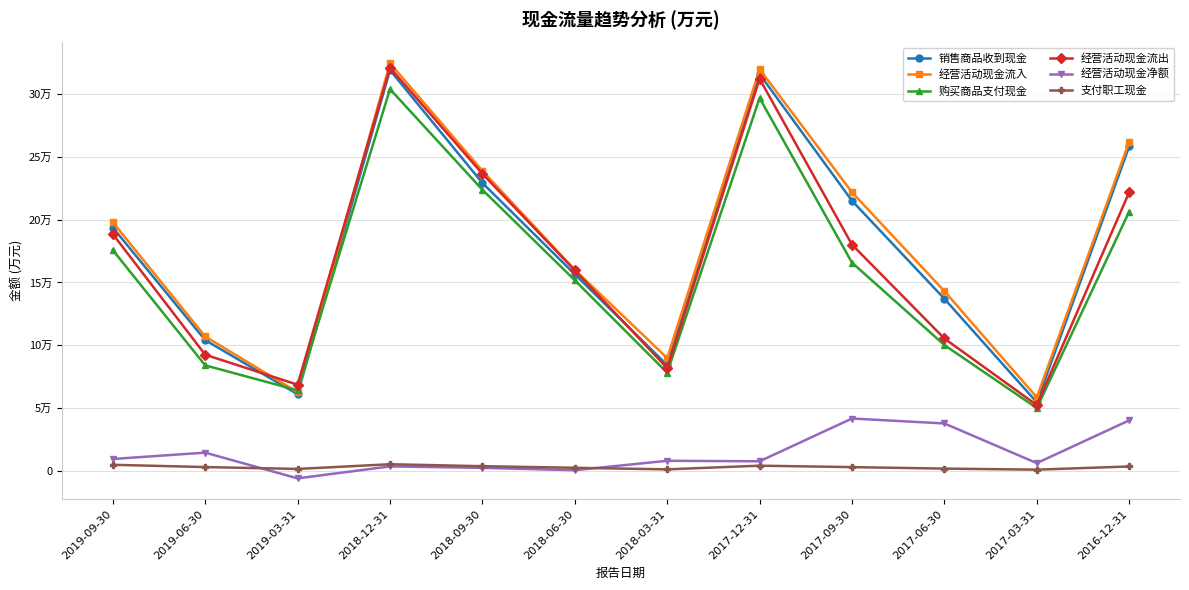

Which has a higher value, 2017-03-31 or 2016-12-31?

2016-12-31